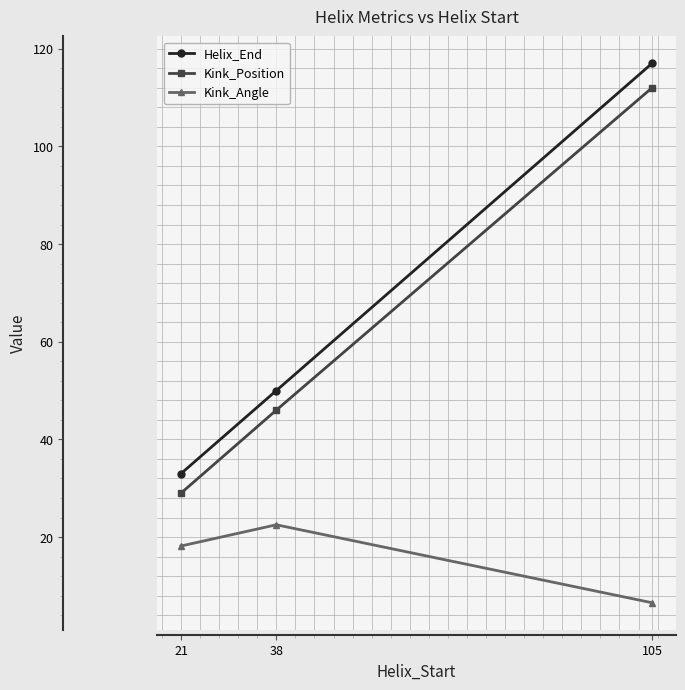

Where is Helix_End nearest to the value 75?

38